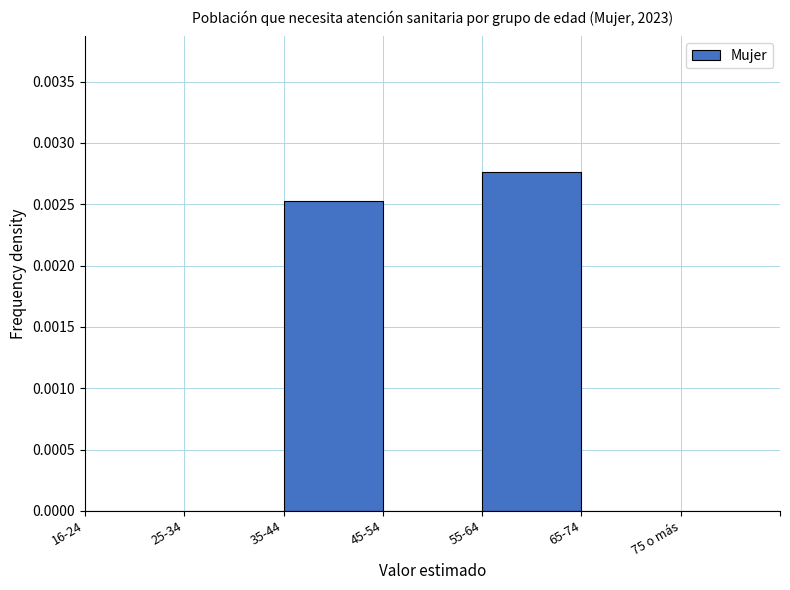

Which has a higher value, 55-64 or 75 o más?

55-64